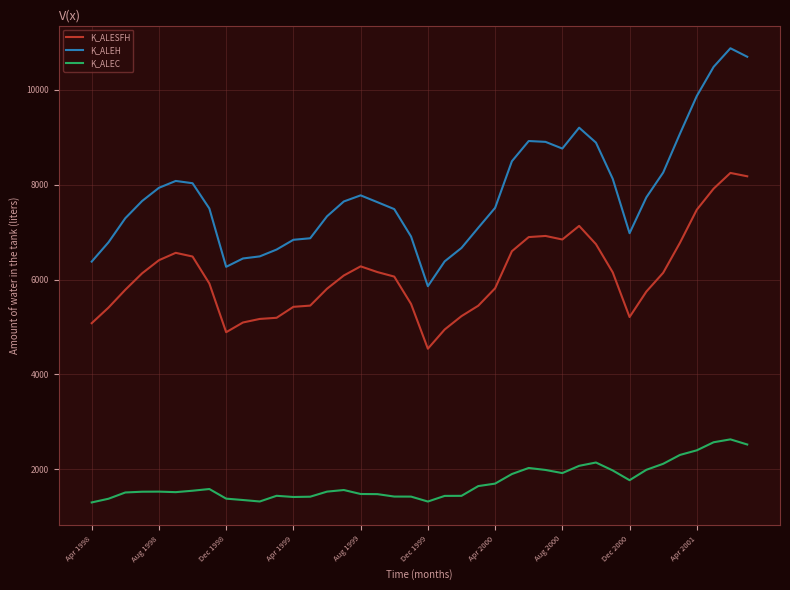

Which series has the largest range (max minus min)?

K_ALEH